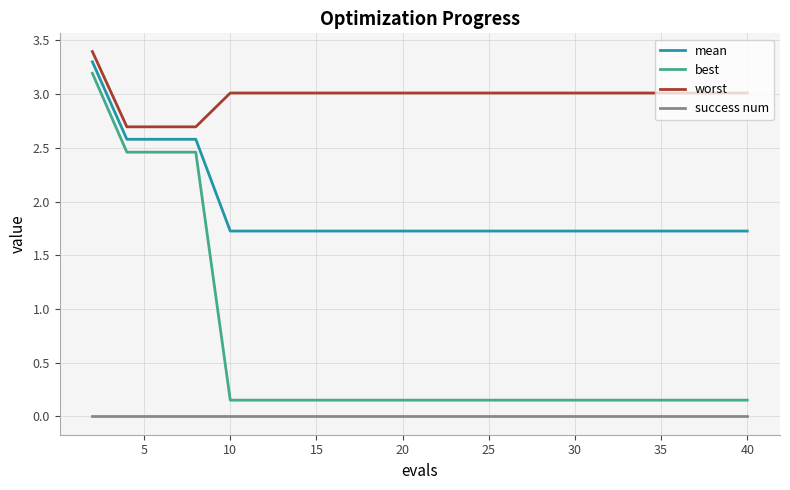

Rank the series by their average value, from highest to lowest.

worst, mean, best, success num